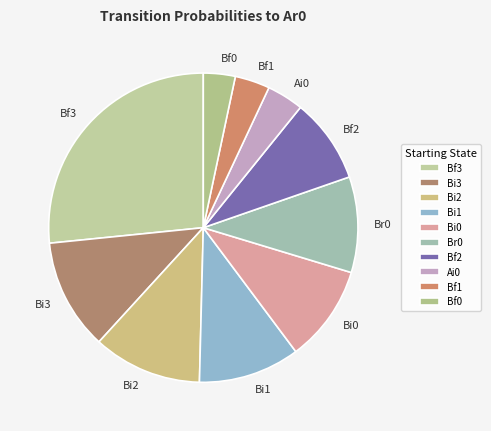

Is it true that Bf1 is 4% of the pie?

True